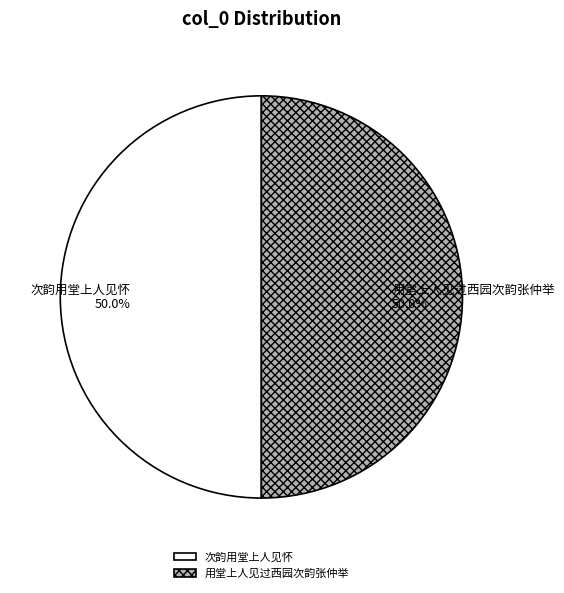

To the nearest percent, what portion does 用堂上人见过西园次韵张仲举 represent?

50%